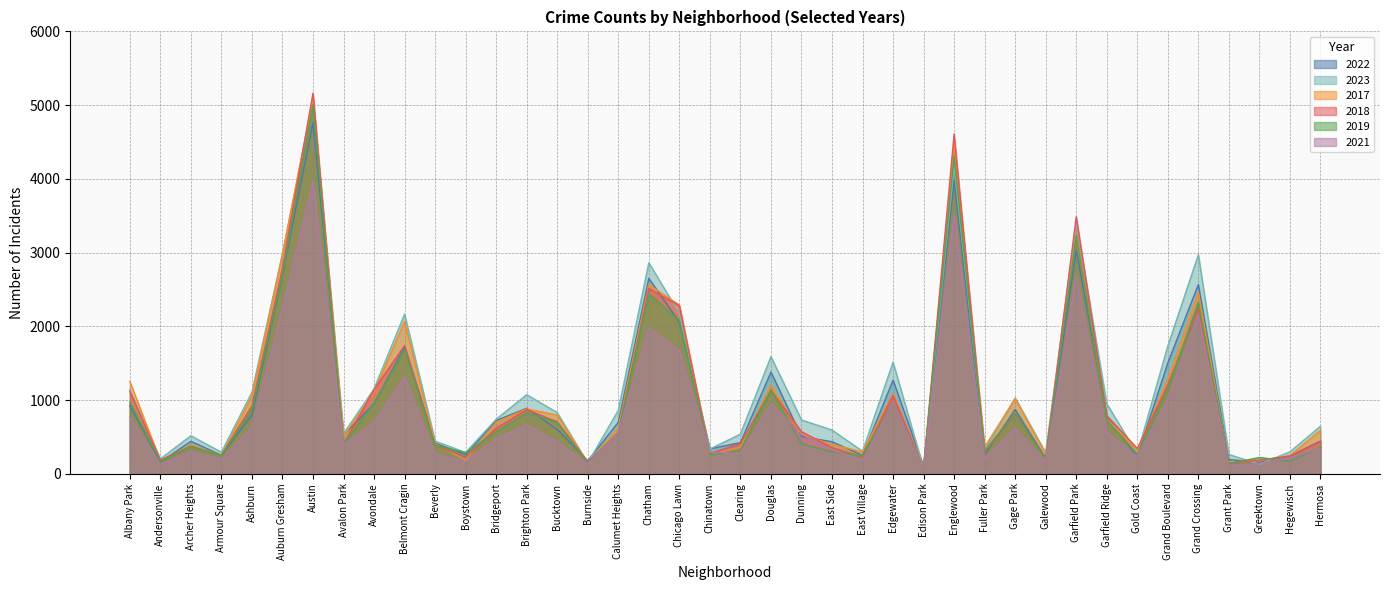

Is it true that 2022 equals 204 at East Side?

False